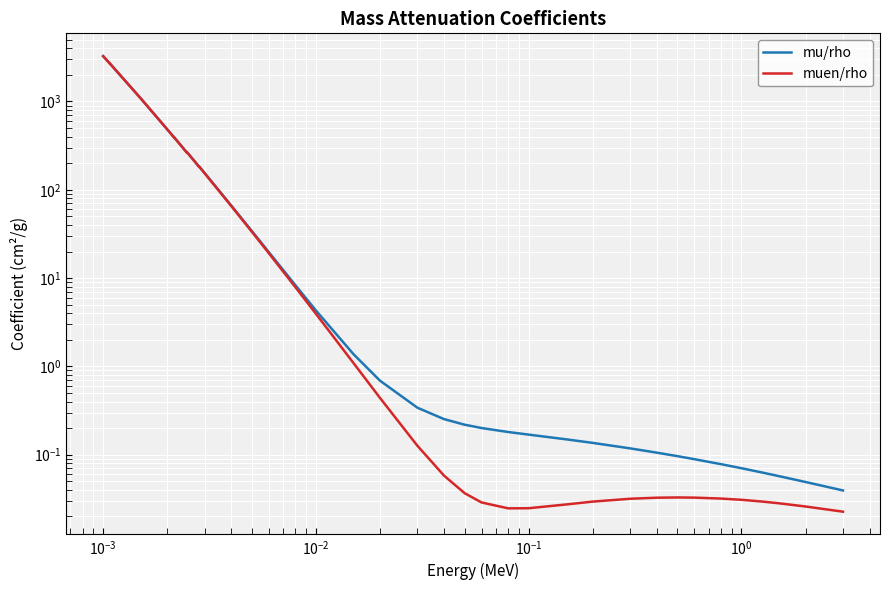

Rank the series by their average value, from lowest to highest.

muen/rho, mu/rho